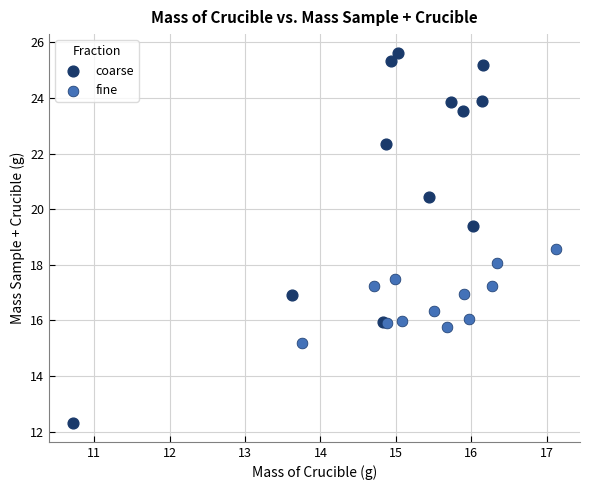

Which series reaches the maximum Y coordinate?

coarse